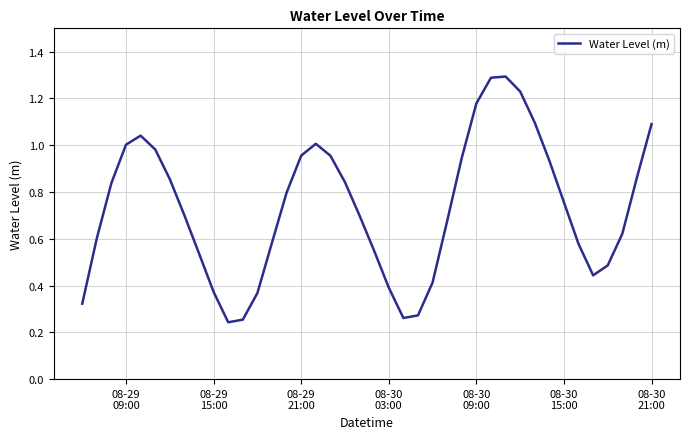

What is the greatest value displayed?

1.3